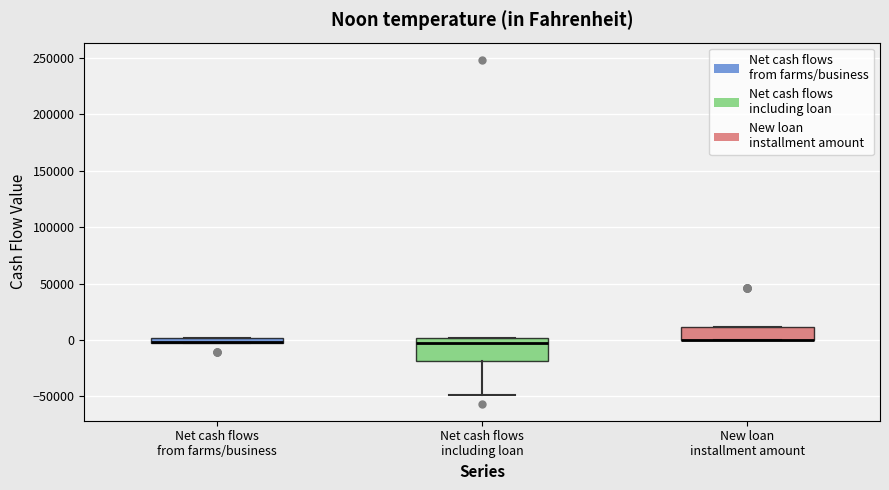

Where is the upper edge of the box for New loan installment amount on the y-axis? The values are not printed on the chart, so give them approximately, as read against the axis.

10000